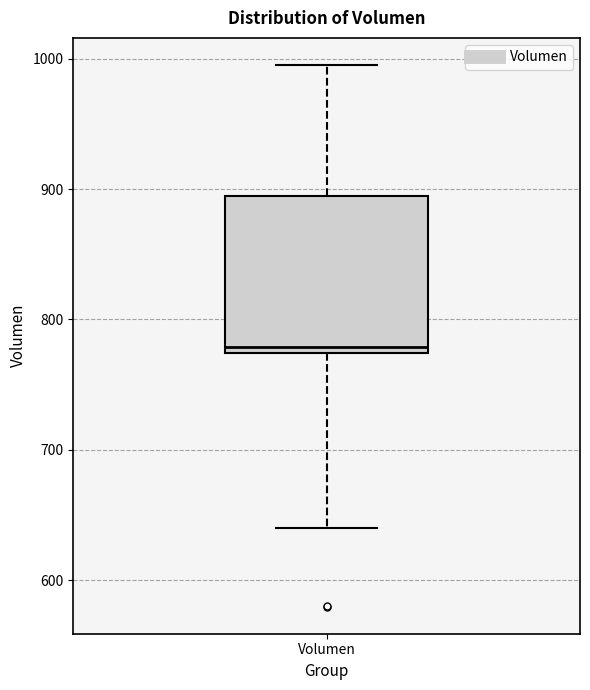

Transcribe this box plot: give where the median line is, the range the box spans, and where the two whiskers end, as read against the y-axis. The values are not printed on the chart, so give them approximately, as read against the axis.

median 780, box 770 to 890, whiskers 640 to 1000